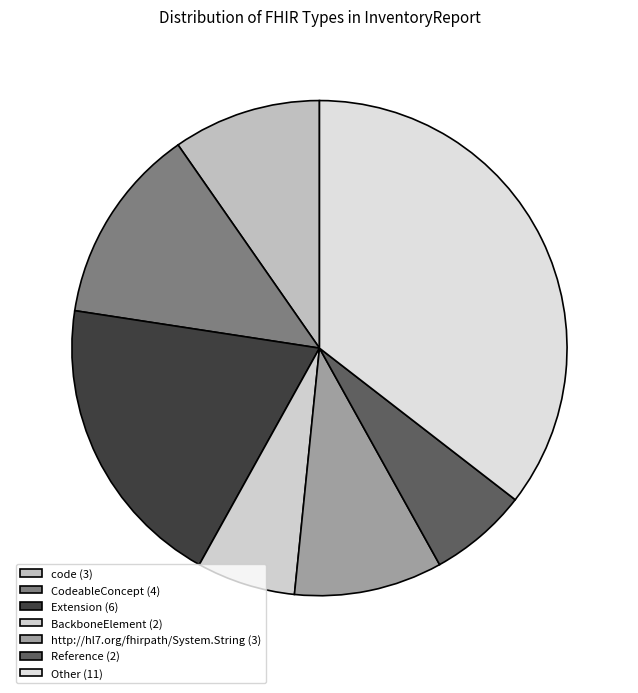

Which slice is the largest?

Other (11)